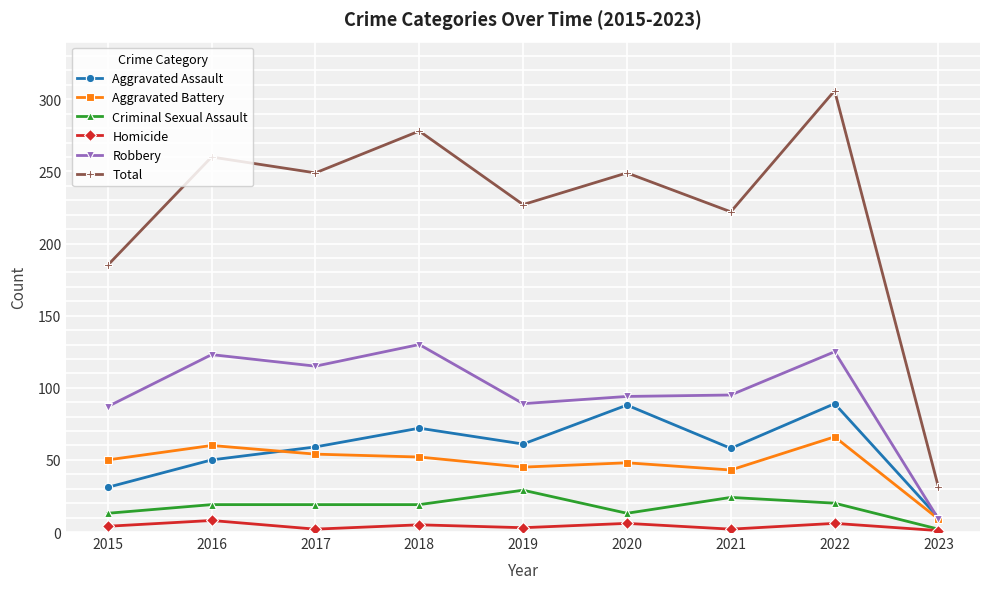

Is the value of Robbery at 2015 greater than the value of Aggravated Assault at 2015?

Yes